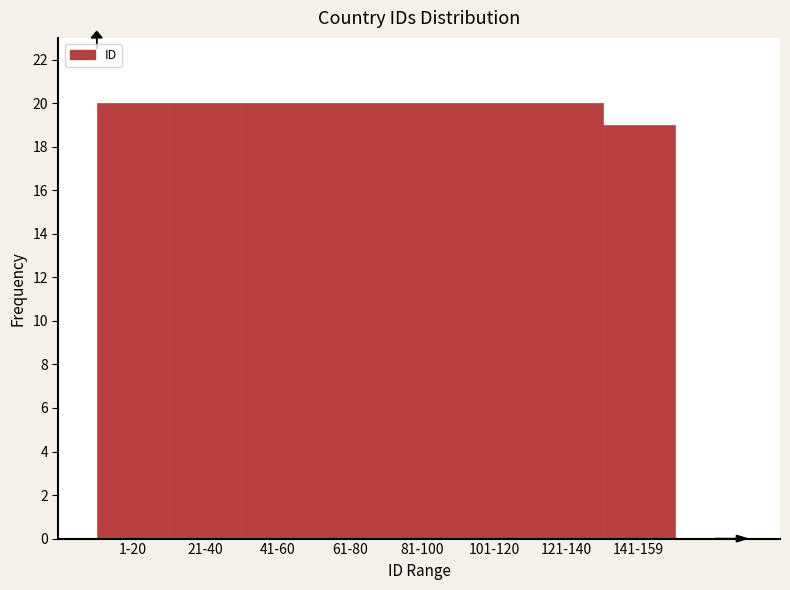

Reading left to right, what are all the values shown in this chart?

20	20	20	20	20	20	20	19